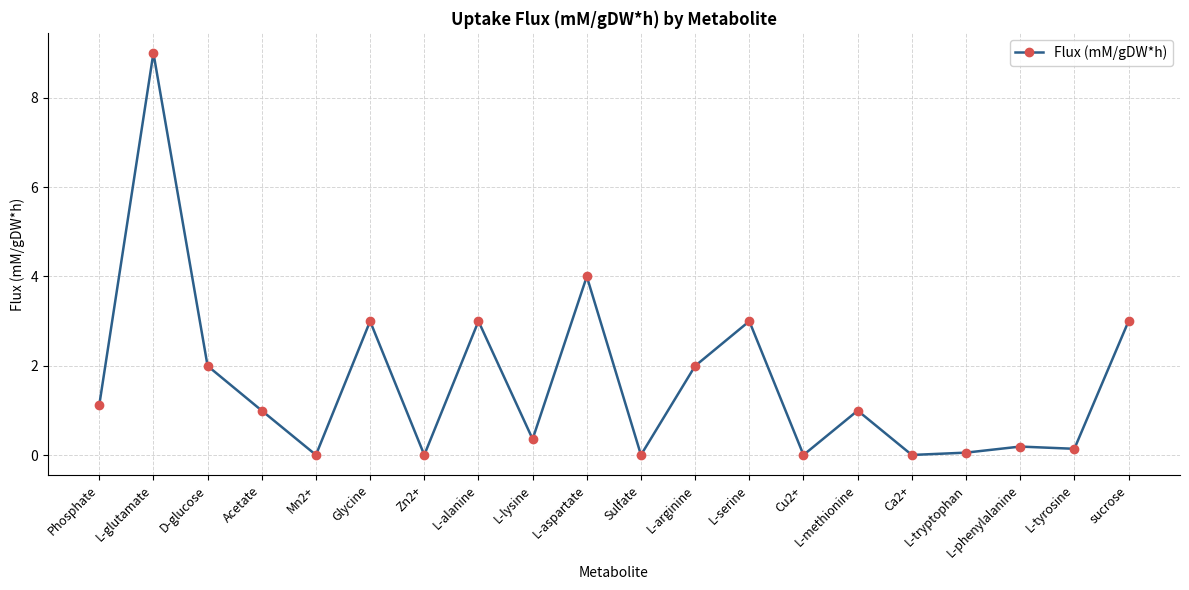

True or false: the data has more than 0 interior local peaks.

True